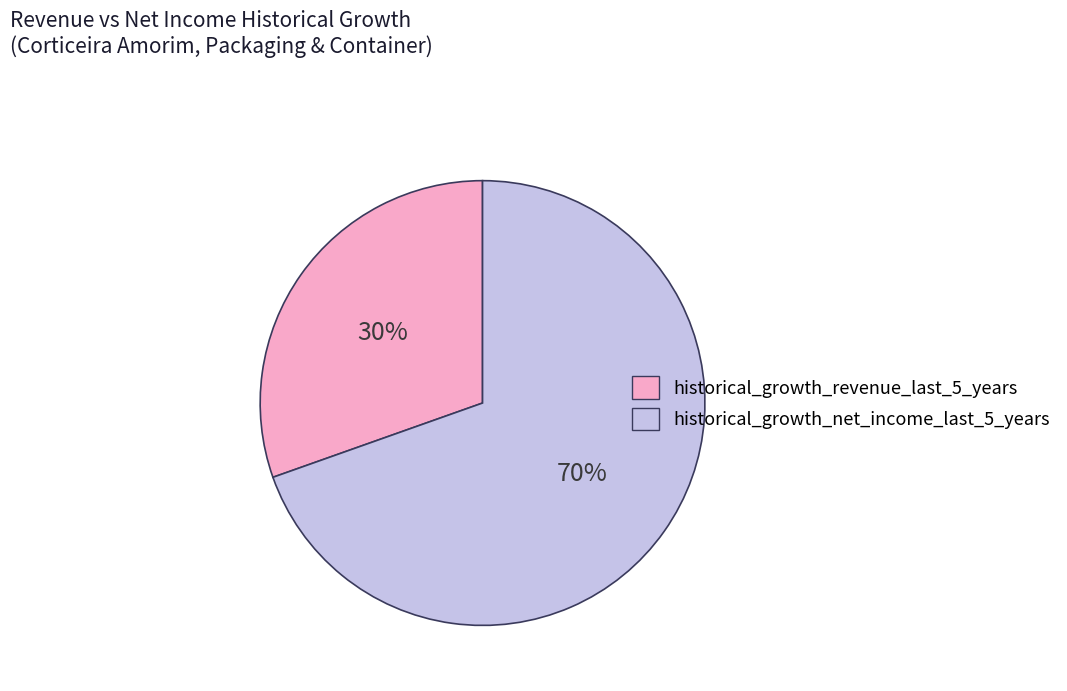

Combined, do historical_growth_revenue_last_5_years and historical_growth_net_income_last_5_years account for over 50%?

Yes